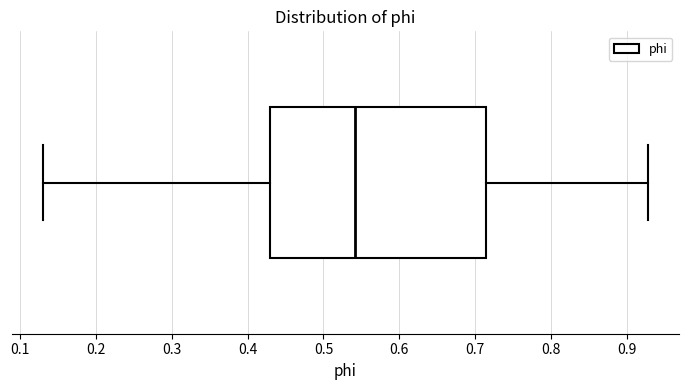

Read this box plot against the x-axis: the position of the median line, the range covered by the box, and the ends of both whiskers. The values are not printed on the chart, so give them approximately, as read against the axis.

median 0.54, box 0.43 to 0.71, whiskers 0.13 to 0.93